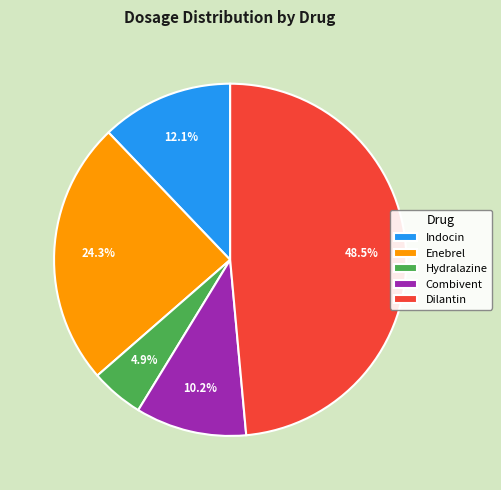

How many segments does this pie chart have?

5